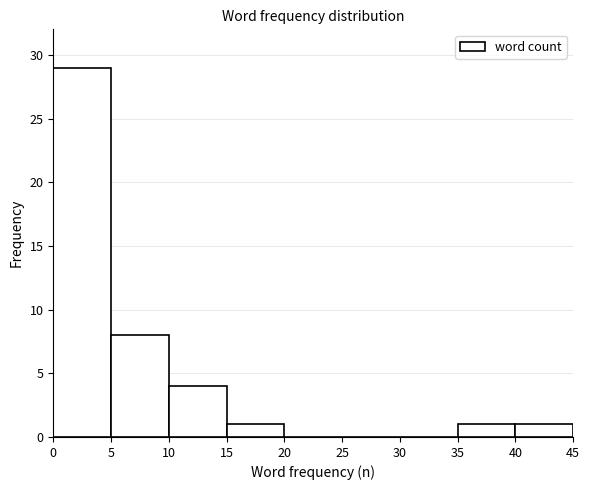

Reading left to right, list every bar in this chart as the range it spans on the x-axis followed by its height. The values are not printed on the chart, so give them approximately, as read against the axis.

0 to 5: 29
5 to 10: 8
10 to 15: 4
15 to 20: 1
20 to 25: 0
25 to 30: 0
30 to 35: 0
35 to 40: 1
40 to 45: 1